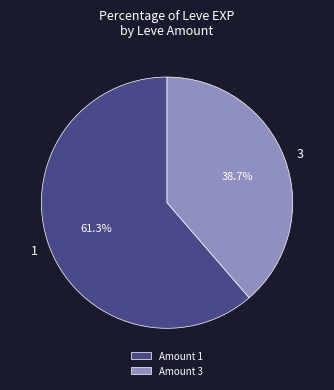

How many segments does this pie chart have?

2